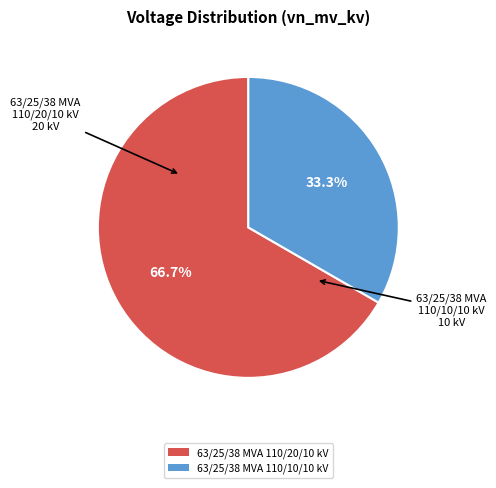

How many slices are in this pie chart?

2